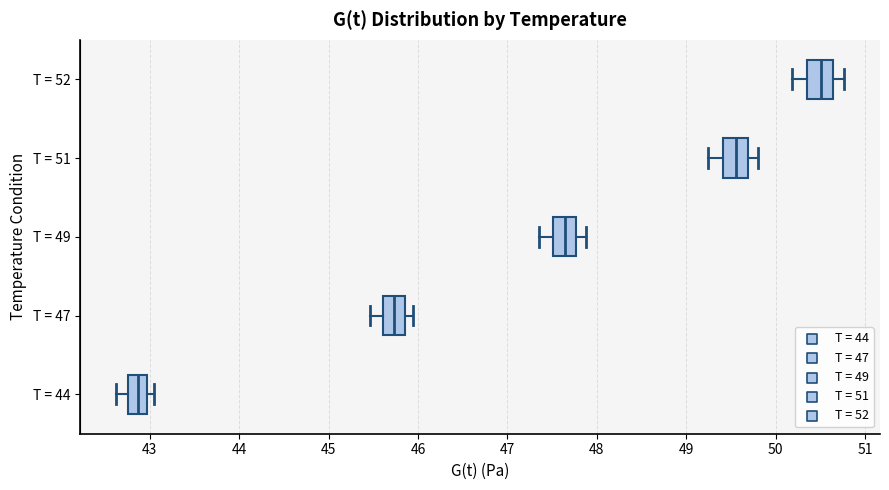

Which box's median line is the furthest to the left?

T = 44